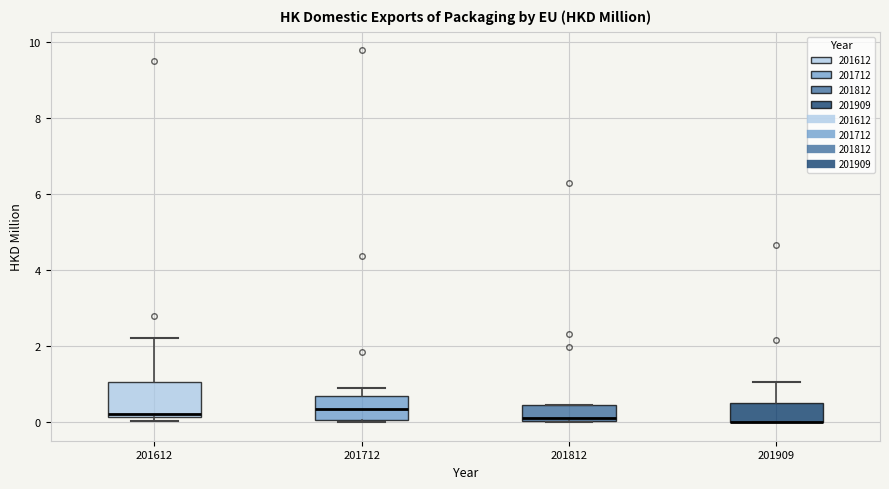

Reading left to right, read every box against the y-axis: the position of its median line, the range the box covers, and the ends of its whiskers. The values are not printed on the chart, so give them approximately, as read against the axis.

201612: median 0.2 (just above the box's lower edge), box 0.2 to 1.0, whiskers 0.0 to 2.2
201712: median 0.4, box 0.0 to 0.6, whiskers 0.0 to 0.8
201812: median 0.2, box 0.0 to 0.4, whiskers 0.0 to 0.4
201909: median 0.0 (drawn on the box's lower edge), box 0.0 to 0.6, whiskers 0.0 to 1.0